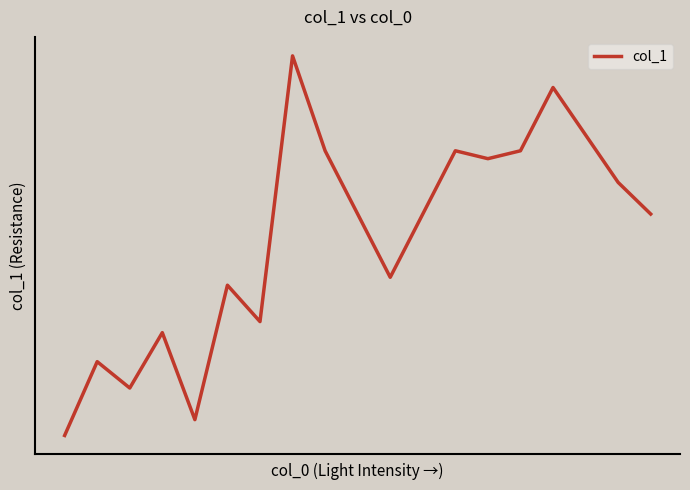

Does the chart display data point markers on the line(s)?

No